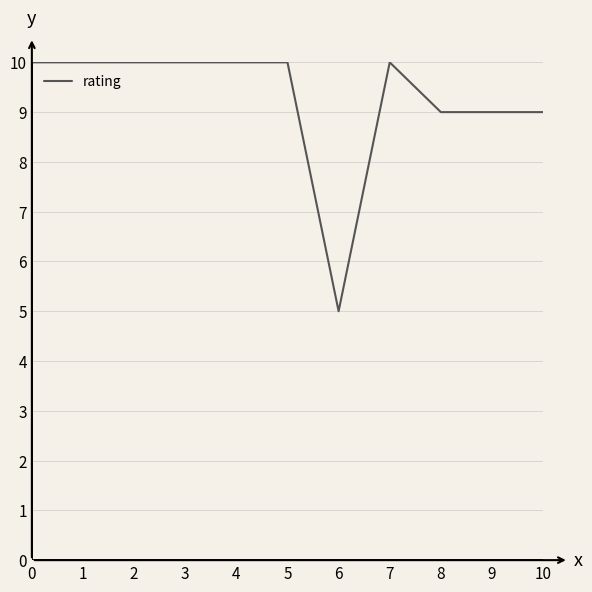

The chart shows a value of 18 at 3. True or false?

False